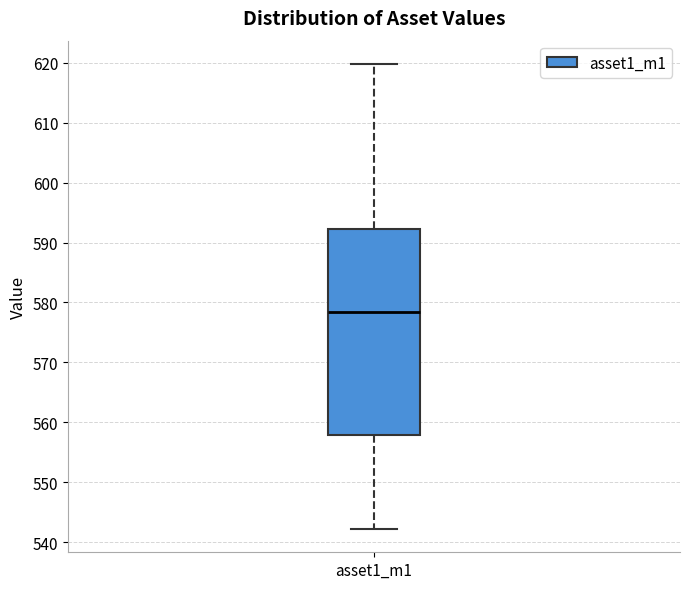

Where does the upper whisker of the box for asset1_m1 end on the y-axis? The values are not printed on the chart, so give them approximately, as read against the axis.

620